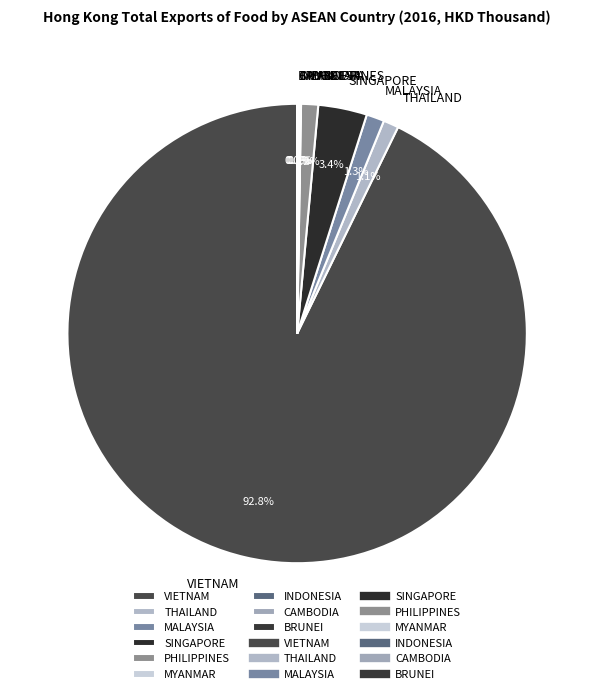

Does VIETNAM account for over 50% of the chart?

Yes